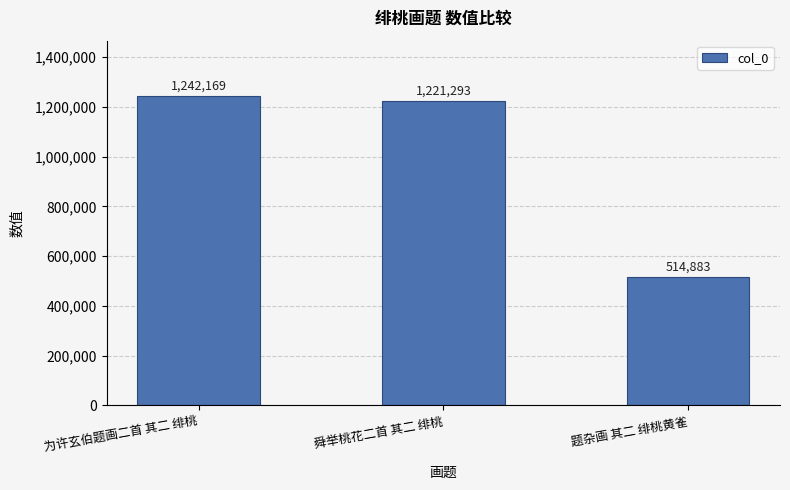

Are the bars grouped side by side (vs. stacked)?

No